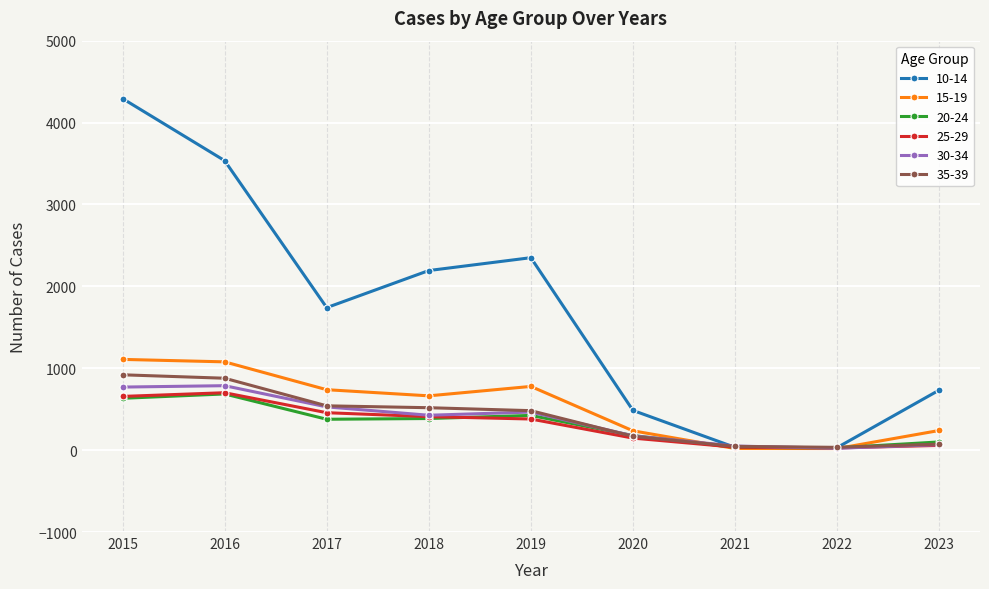

Which series has the largest total across all categories?

10-14